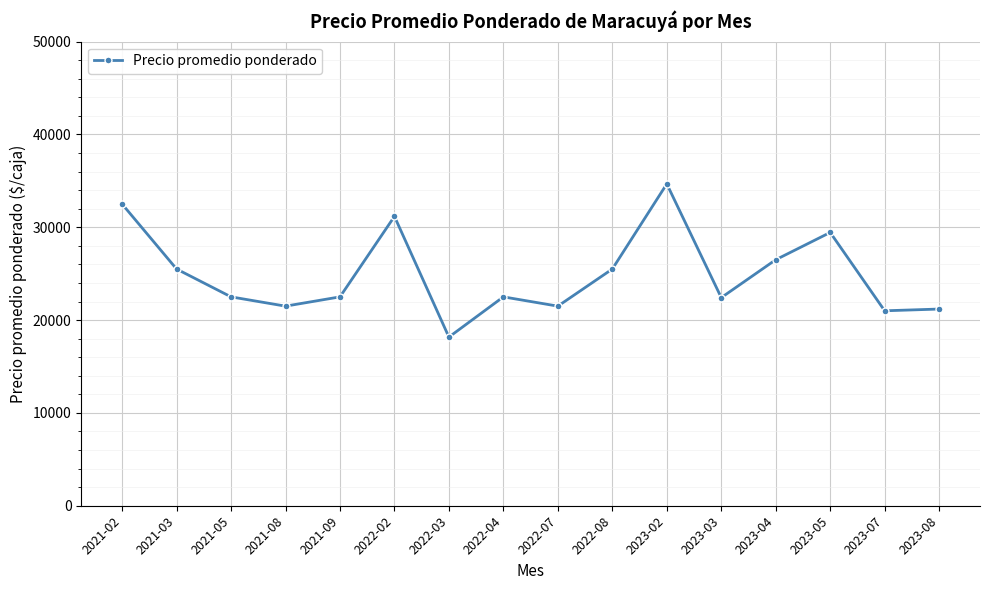

Approximately how many times larger is the value at 2022-04 compared to 2022-07?

1.0